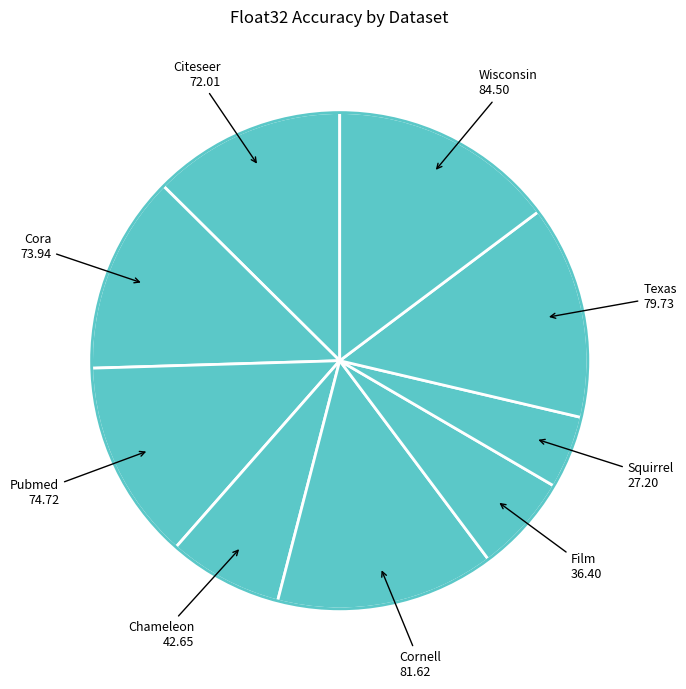

How many segments does this pie chart have?

9